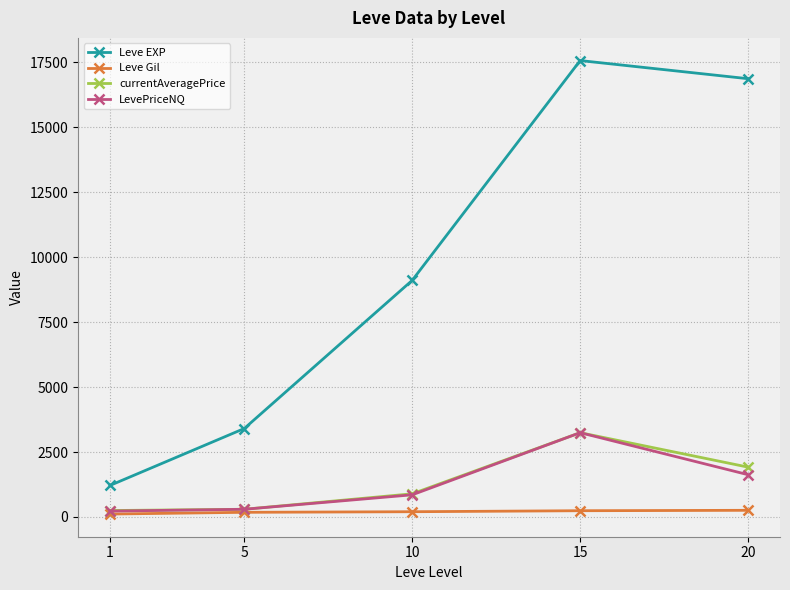

The Leve Gil series shows 180.0 at 5. True or false?

True